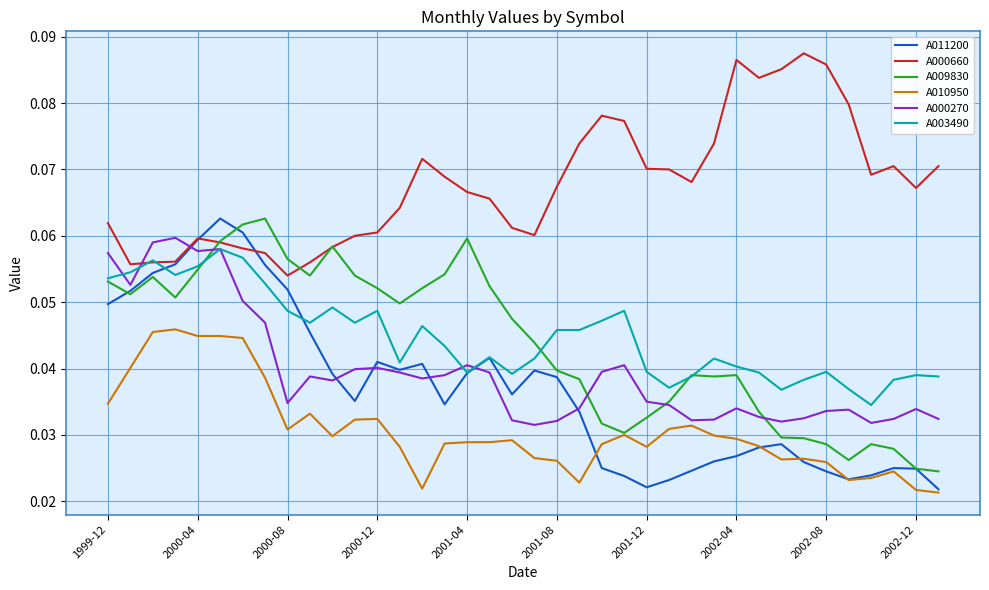

How many lines are shown in the chart?

6